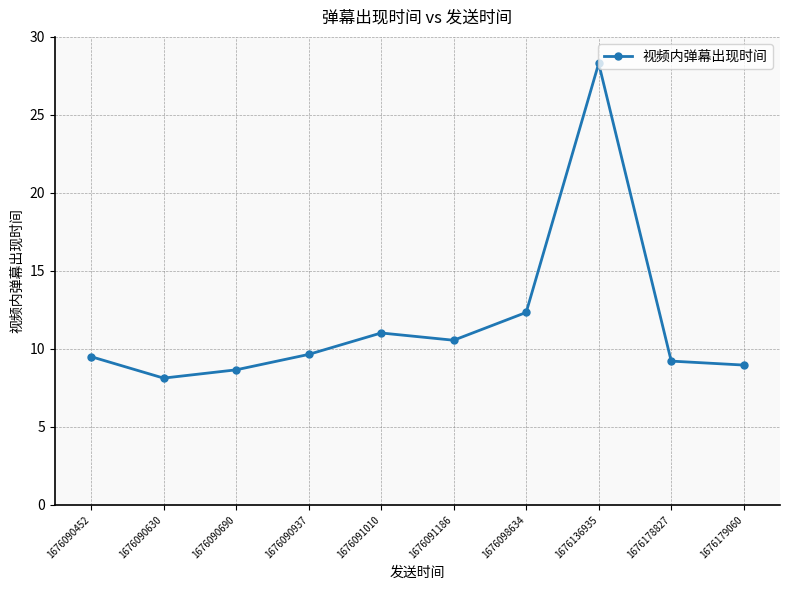

Does the chart display data point markers on the line(s)?

Yes